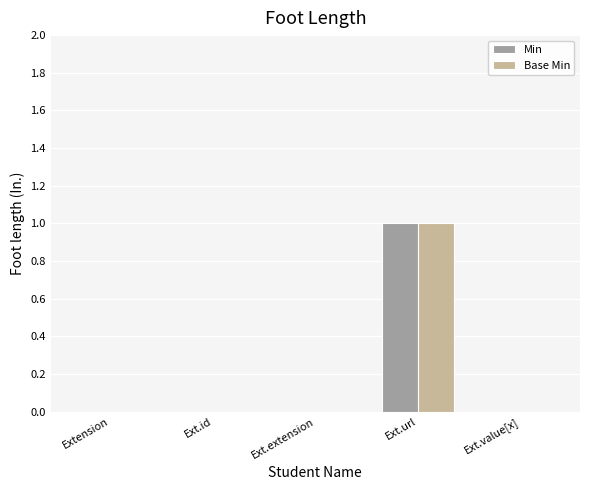

Is it true that Base Min equals 0 at Ext.value[x]?

True